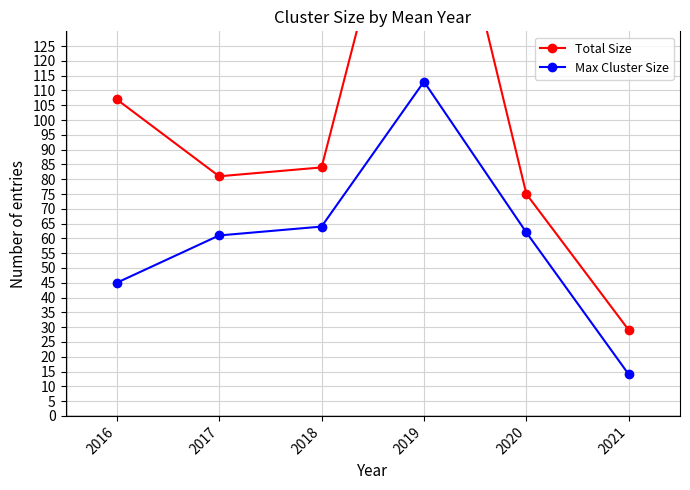

Rank the categories by Total Size value from lowest to highest.

2021, 2020, 2017, 2018, 2016, 2019